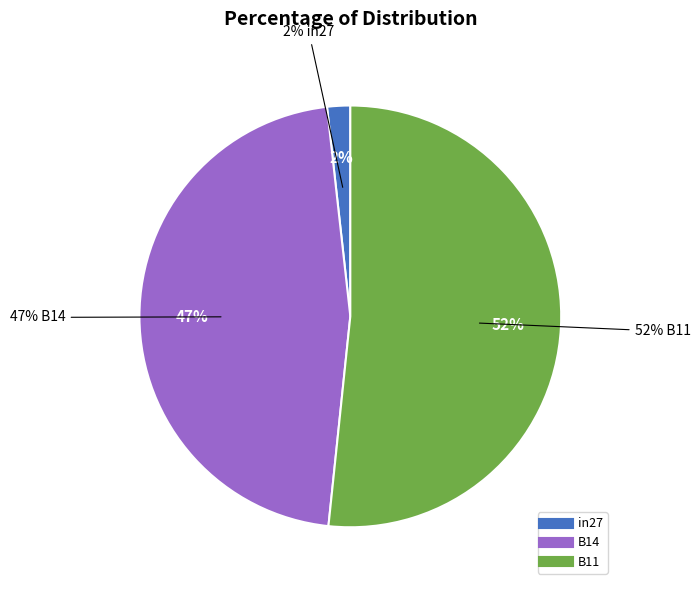

How many segments does this pie chart have?

3